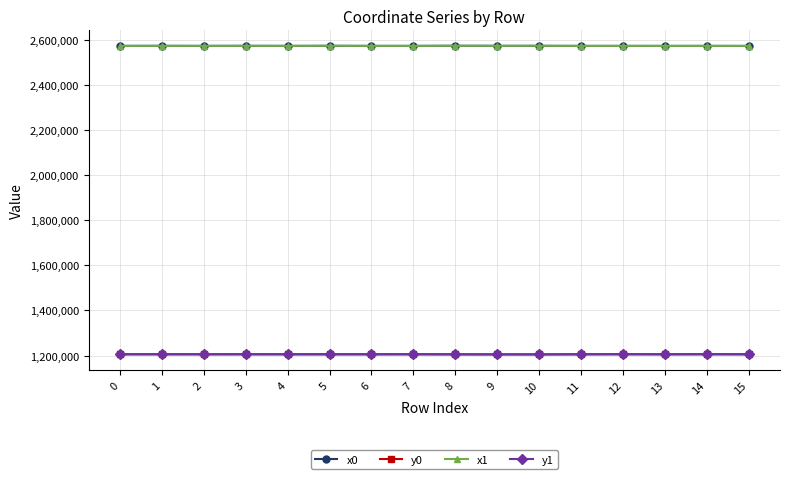

Is the value of y1 at 10 greater than the value of x0 at 13?

No